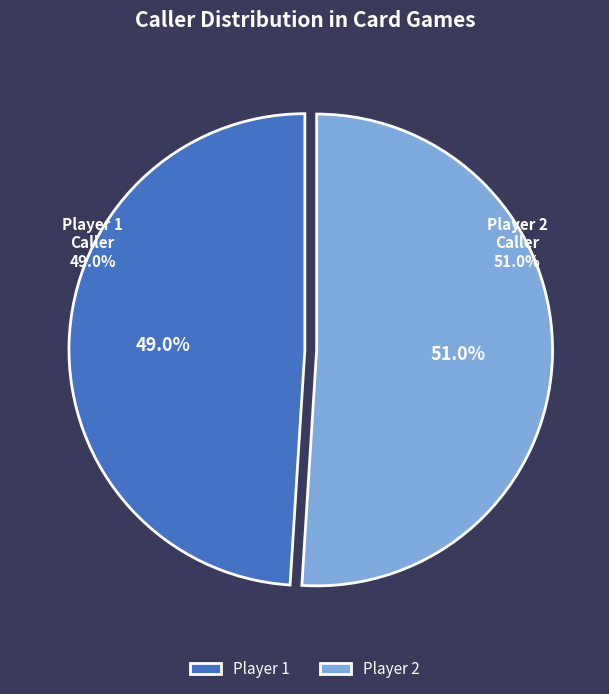

True or false: Player 2 accounts for 39% of the total.

False